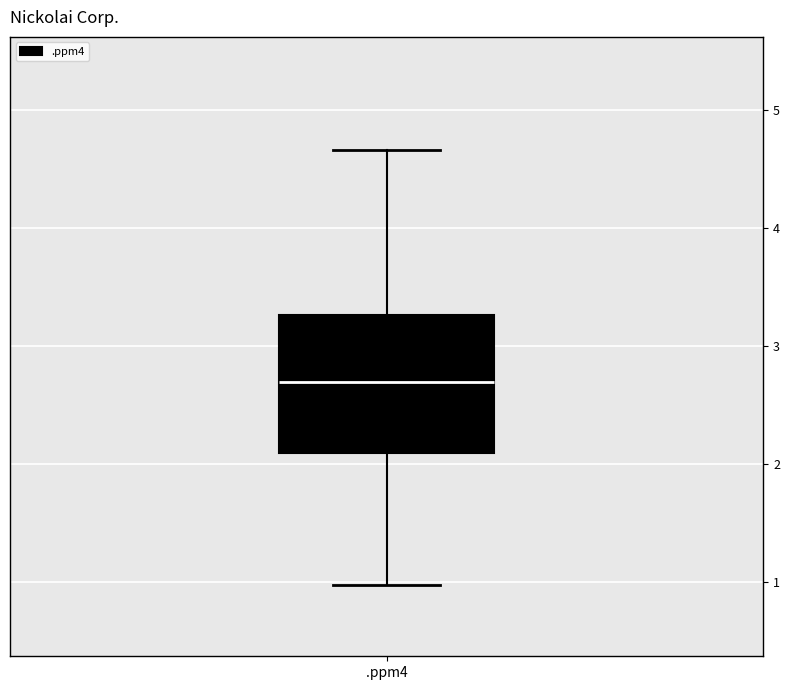

Read this box plot against the y-axis: the position of the median line, the range covered by the box, and the ends of both whiskers. The values are not printed on the chart, so give them approximately, as read against the axis.

median 2.7, box 2.1 to 3.3, whiskers 1.0 to 4.7